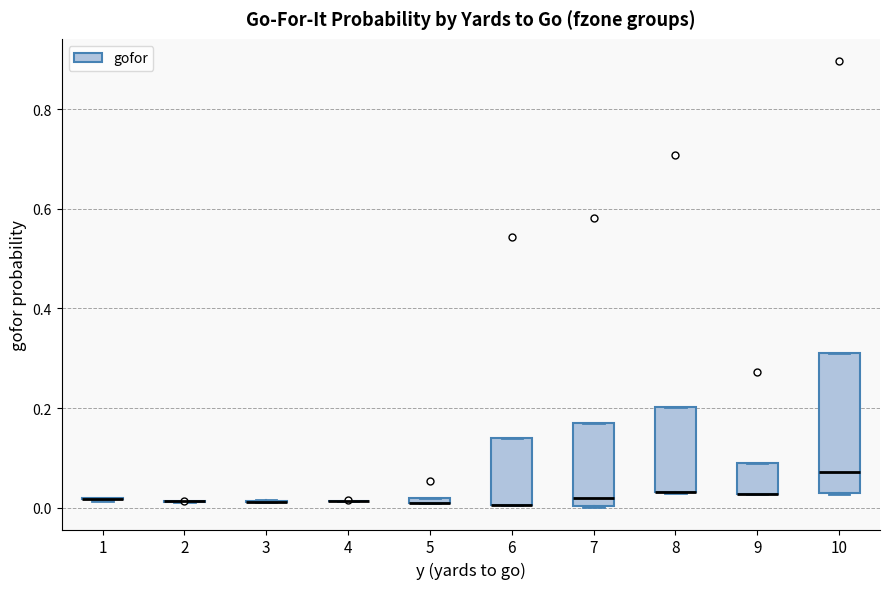

Comparing the boxes themselves (not the whiskers), which one is the tallest?

10